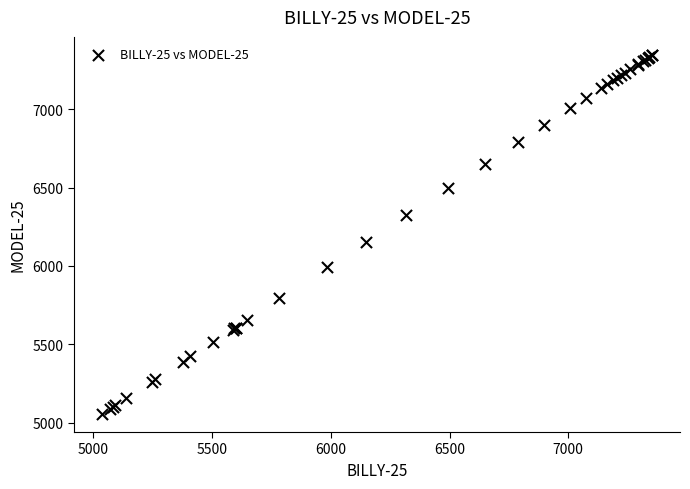

What Y value in the scatter plot is closest to 6200?

6155.3